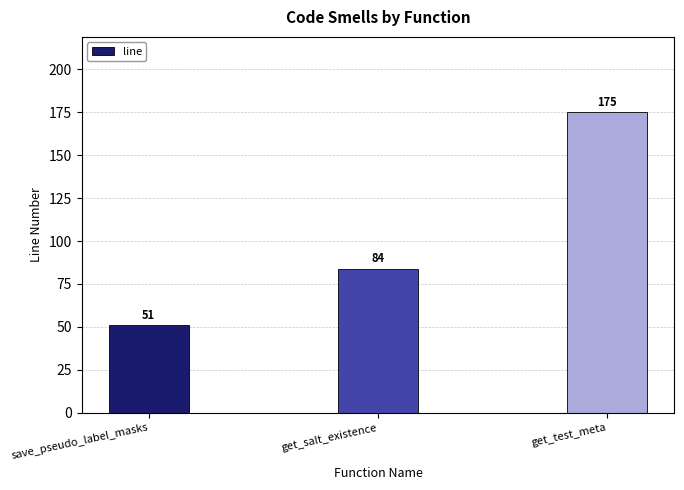

List the labels in order of value, smallest first.

save_pseudo_label_masks, get_salt_existence, get_test_meta